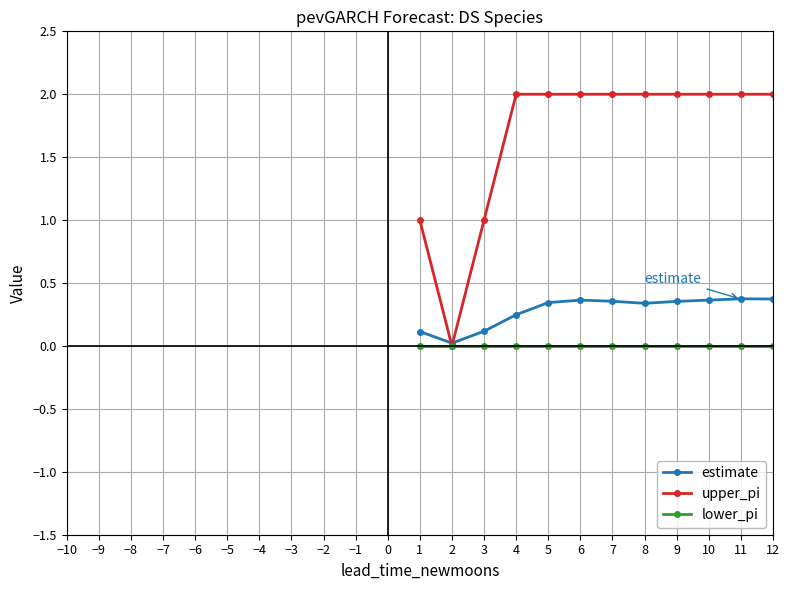

Which series ends up on top after the final intersection of upper_pi and estimate?

upper_pi